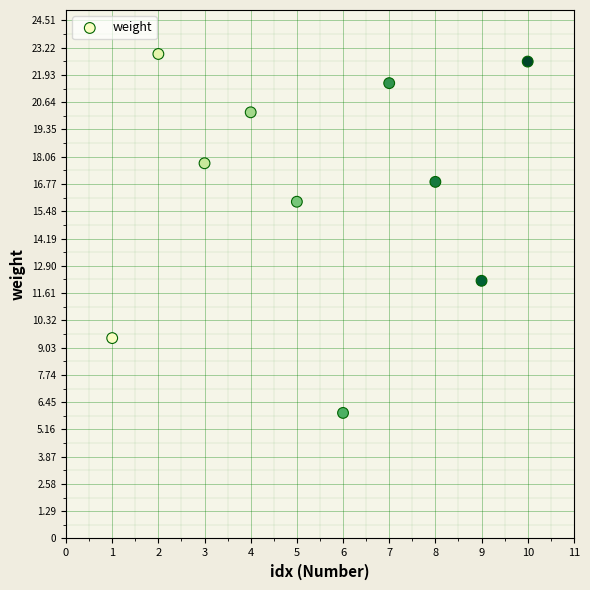

What is the range of Y values (max minus min)?

17.0